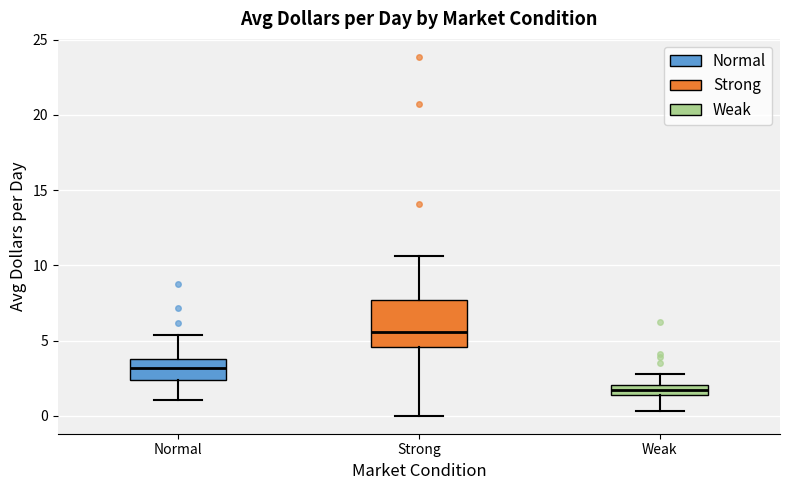

Comparing the boxes themselves (not the whiskers), which one is the tallest?

Strong